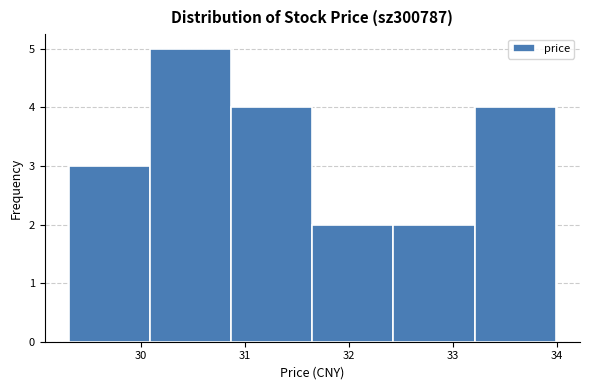

Reading left to right, list every bar in this chart as the range it spans on the x-axis followed by its height. Neither the bar edges nor the heights are printed on the chart, so give them approximately, as read against the axes.

29.31 to 30.09: 3
30.09 to 30.87: 5
30.87 to 31.65: 4
31.65 to 32.43: 2
32.43 to 33.21: 2
33.21 to 33.99: 4